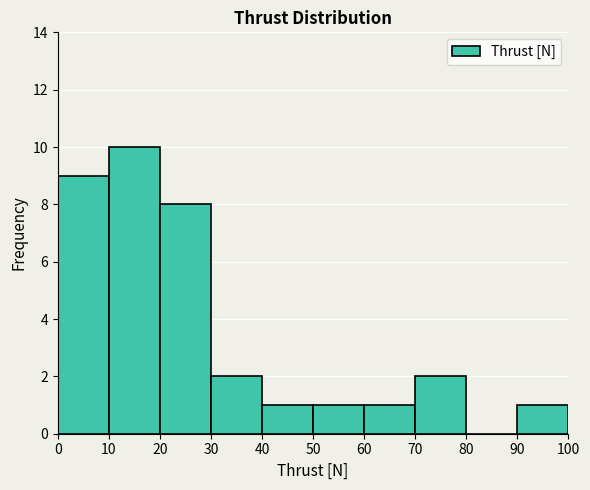

Reading left to right, transcribe this chart: for each bar, give the range it covers on the x-axis and its height. The values are not printed on the chart, so give them approximately, as read against the axis.

0 to 10: 9
10 to 20: 10
20 to 30: 8
30 to 40: 2
40 to 50: 1
50 to 60: 1
60 to 70: 1
70 to 80: 2
80 to 90: 0
90 to 100: 1